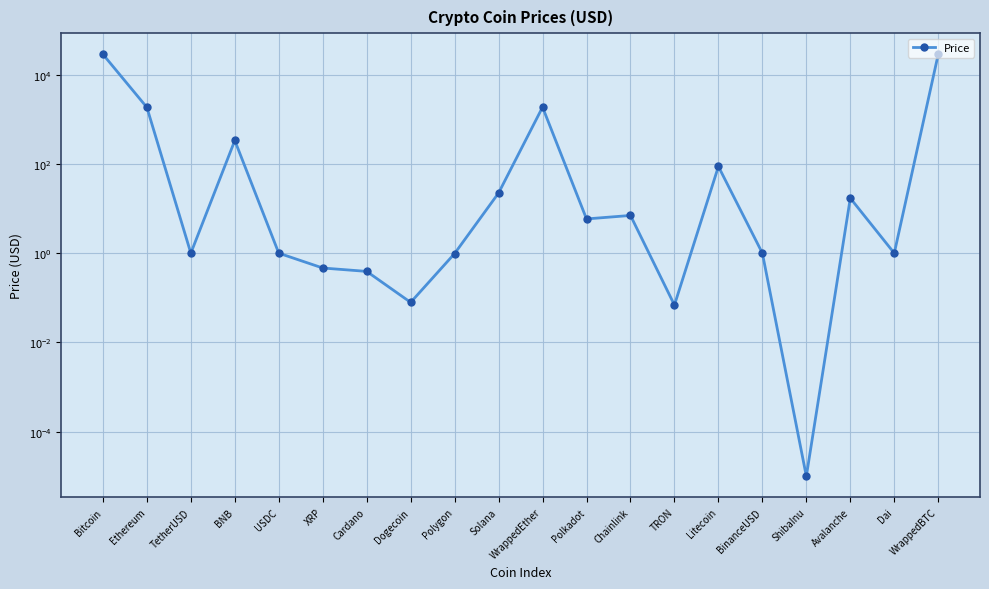

What is the change in value from Bitcoin to Ethereum?

-26785.0